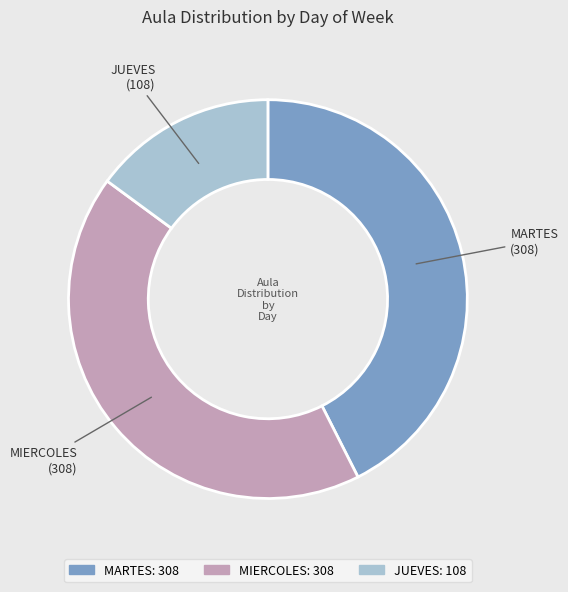

Does JUEVES account for over 50% of the chart?

No